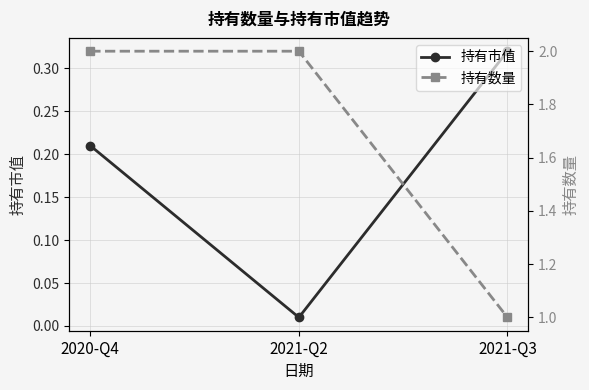

At which label is 持有市值 closest to 0?

2021-Q2